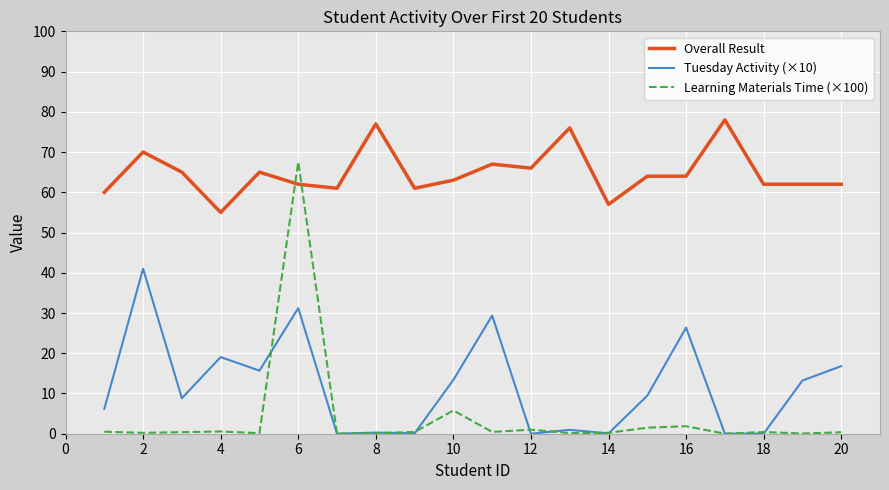

What is the difference between the second highest and minimum values in the Overall Result series?

22.0